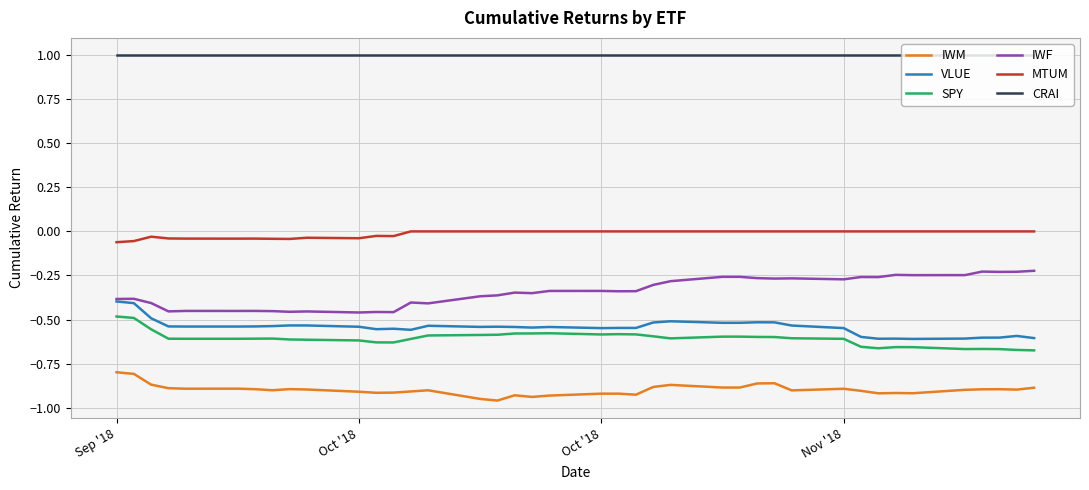

What is the sum of all IWF values?

-13.7